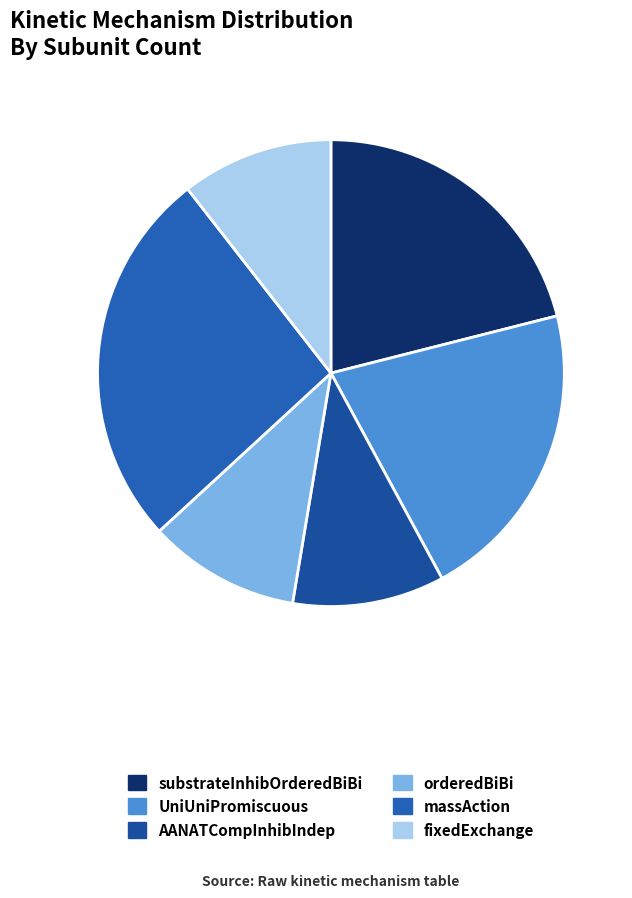

The fixedExchange slice represents 17% of the pie. True or false?

False